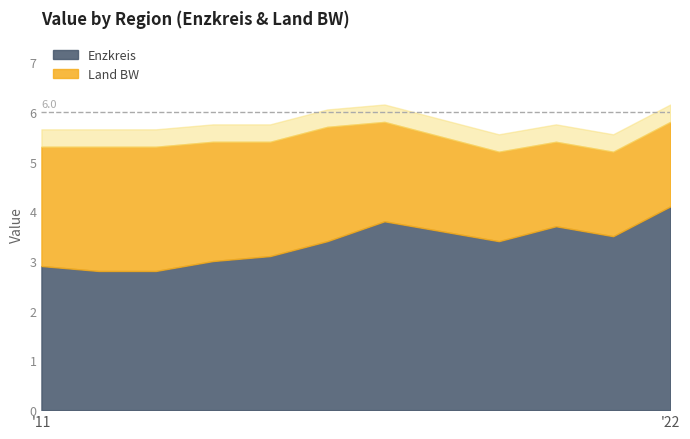

What is the value of the Land BW point at the 5th from the left?

5.4